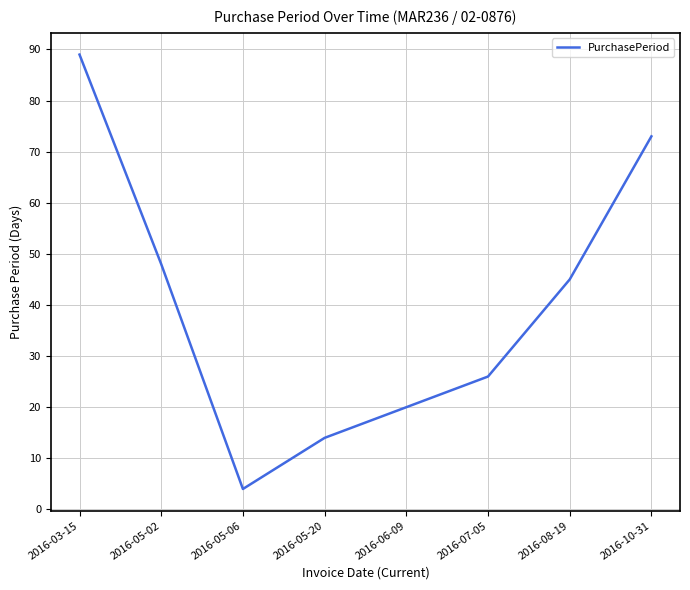

The value at 2016-05-02 is 80. True or false?

False